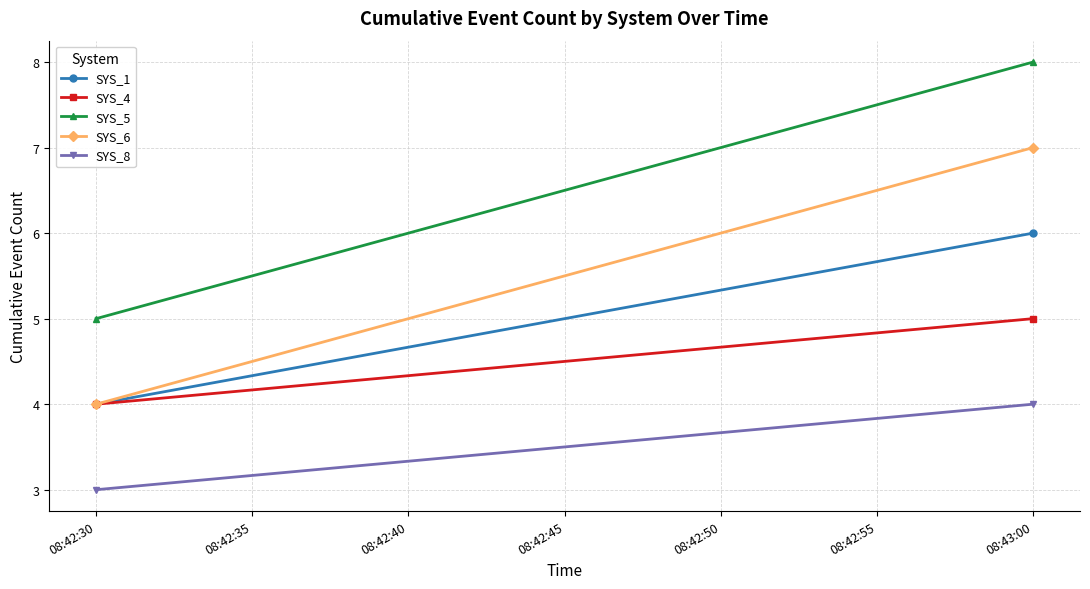

Which series has the largest total across all categories?

SYS_5